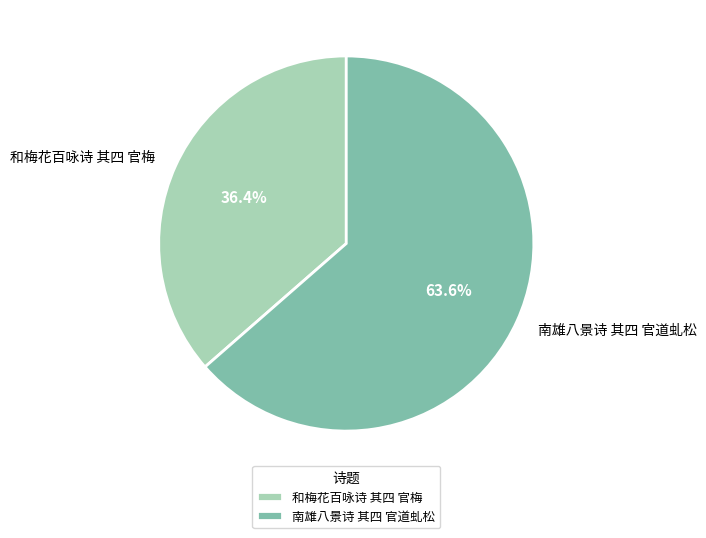

What is the ratio of the value at 和梅花百咏诗 其四 官梅 to the value at 南雄八景诗 其四 官道虬松?

0.6